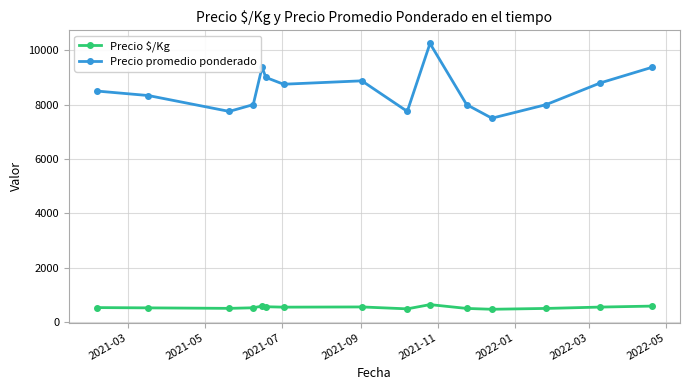

What is the average value of the Precio promedio ponderado series?

8550.6